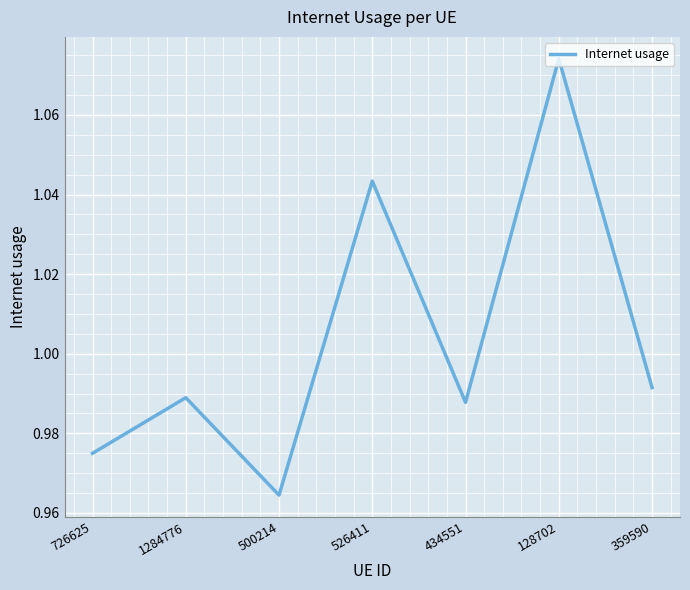

The value at 1284776 is 0.6. True or false?

False